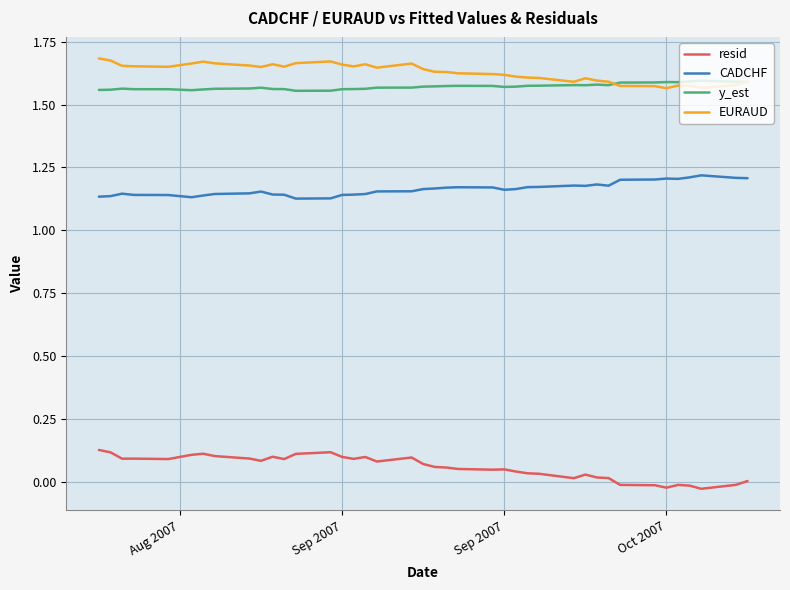

Rank the series by their maximum value, from lowest to highest.

resid, CADCHF, y_est, EURAUD